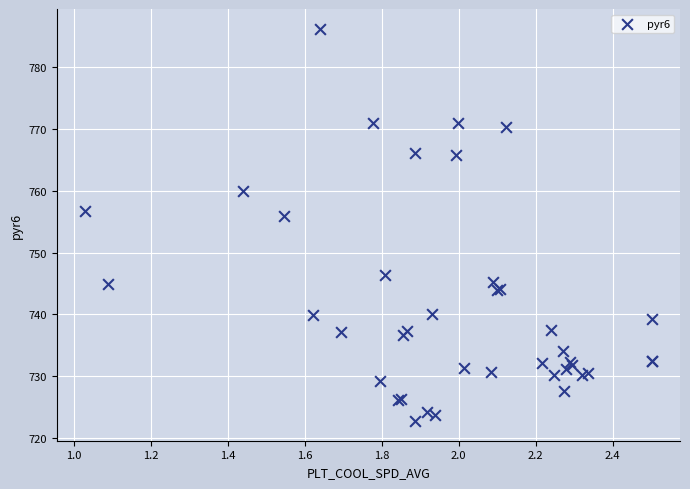

What Y value in the scatter plot is closest to 754?

755.9